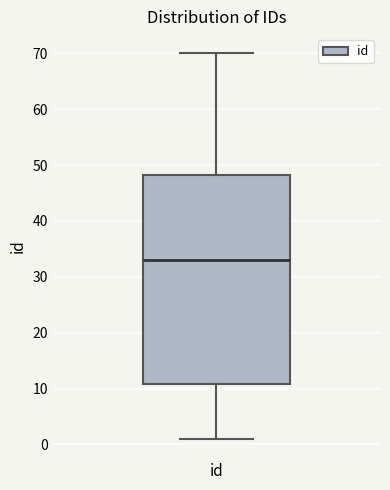

Read this box plot against the y-axis: the position of the median line, the range covered by the box, and the ends of both whiskers. The values are not printed on the chart, so give them approximately, as read against the axis.

median 33, box 11 to 48, whiskers 1 to 70